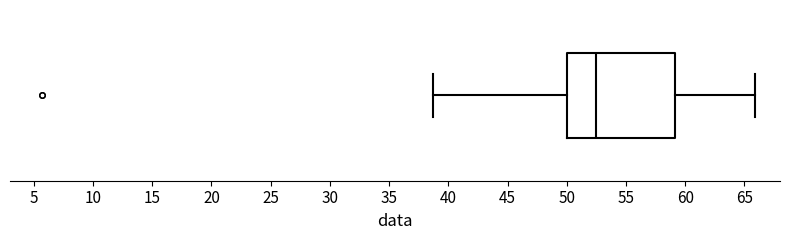

Transcribe this box plot: give where the median line is, the range the box spans, and where the two whiskers end, as read against the x-axis. The values are not printed on the chart, so give them approximately, as read against the axis.

median 52.5, box 50.0 to 59.0, whiskers 38.5 to 66.0